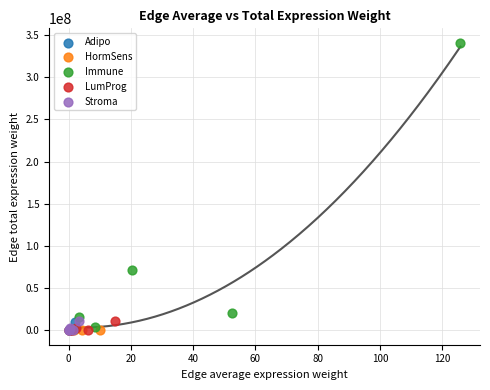

Which series has the largest Y range (max minus min)?

Immune